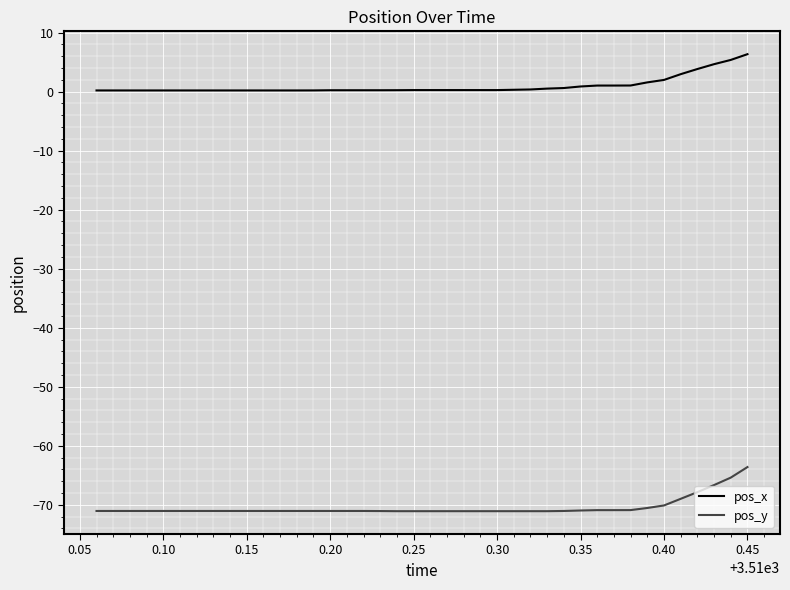

Which series has the largest total across all categories?

pos_x